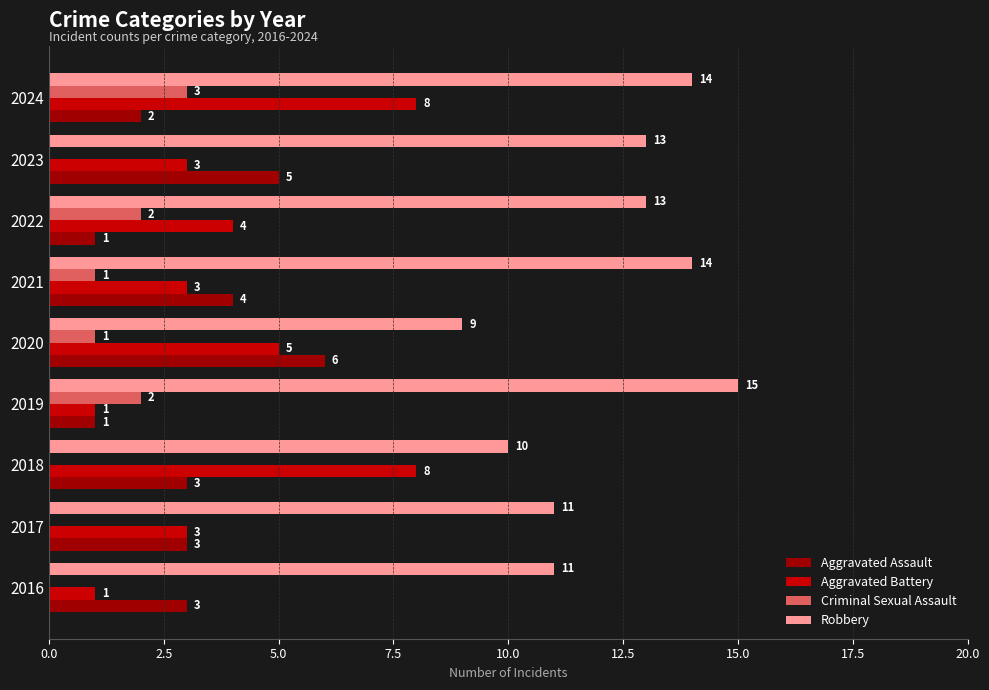

The value of Criminal Sexual Assault at 2020 is 0. True or false?

False